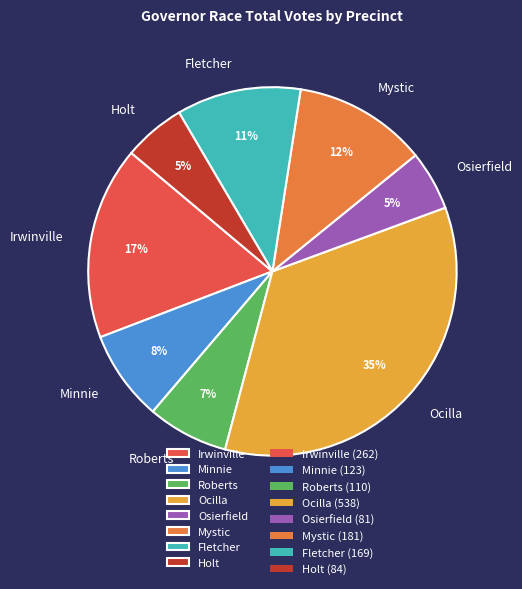

What percentage is the Minnie slice, to the nearest percent?

8%